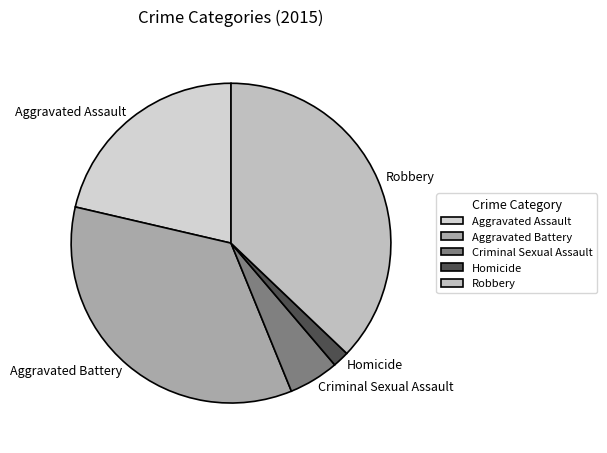

How many segments does this pie chart have?

5